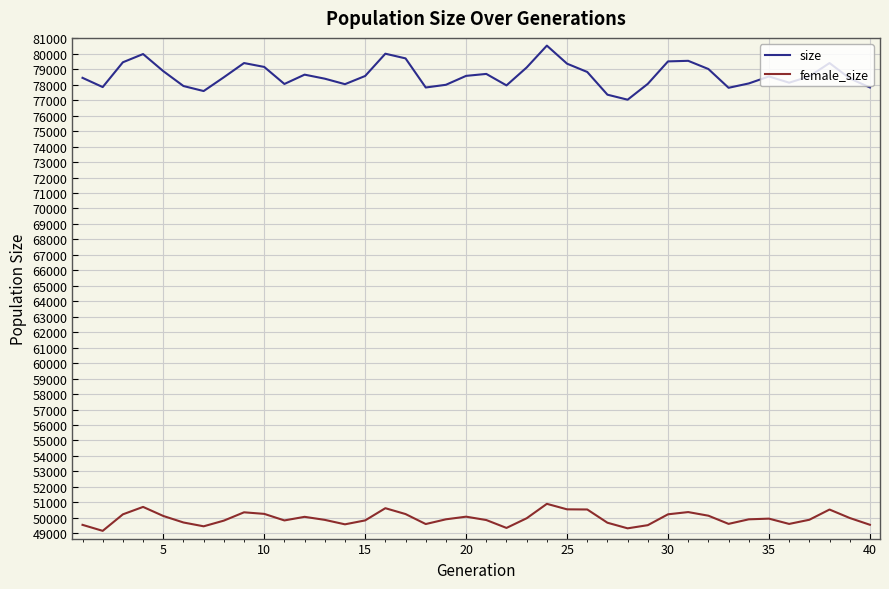

Which series has the widest spread of values?

size